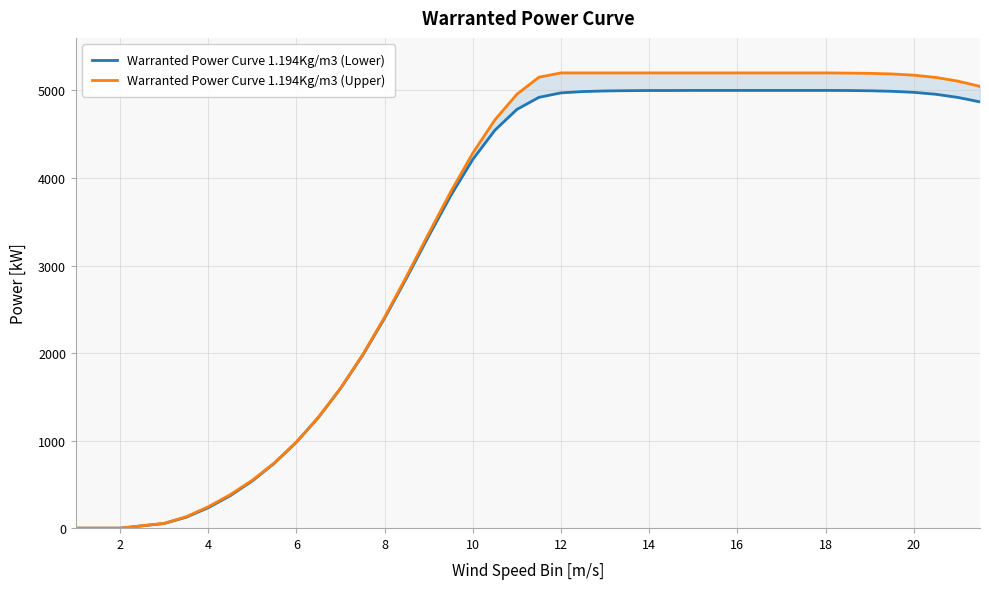

Is this an area chart (filled region under the line)?

No